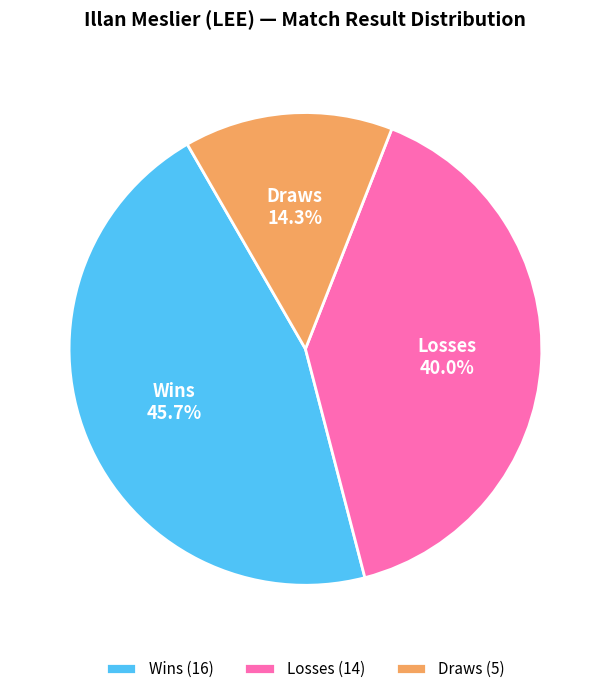

Is Wins the majority of the pie?

No